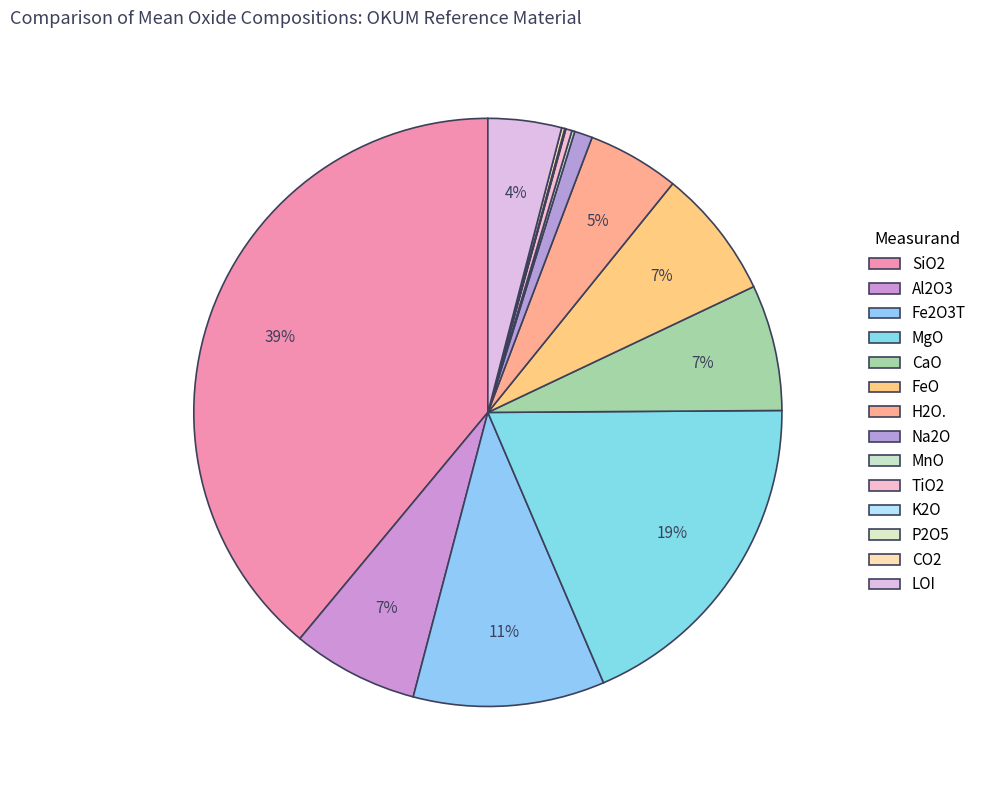

Is it true that MgO is 19% of the pie?

True